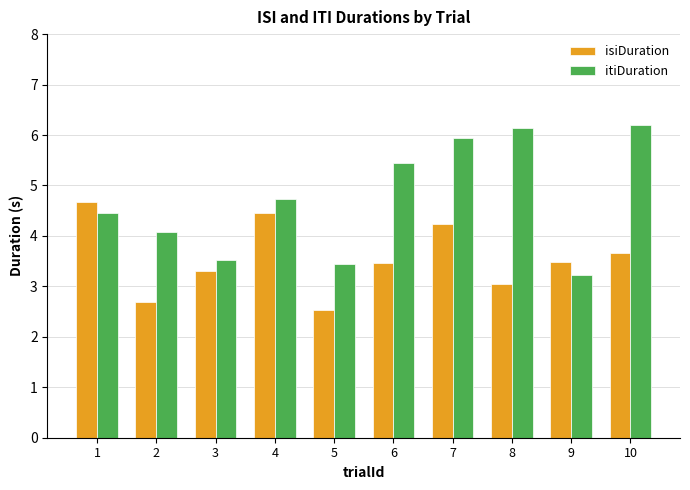

What is the maximum value shown in the chart?

6.2